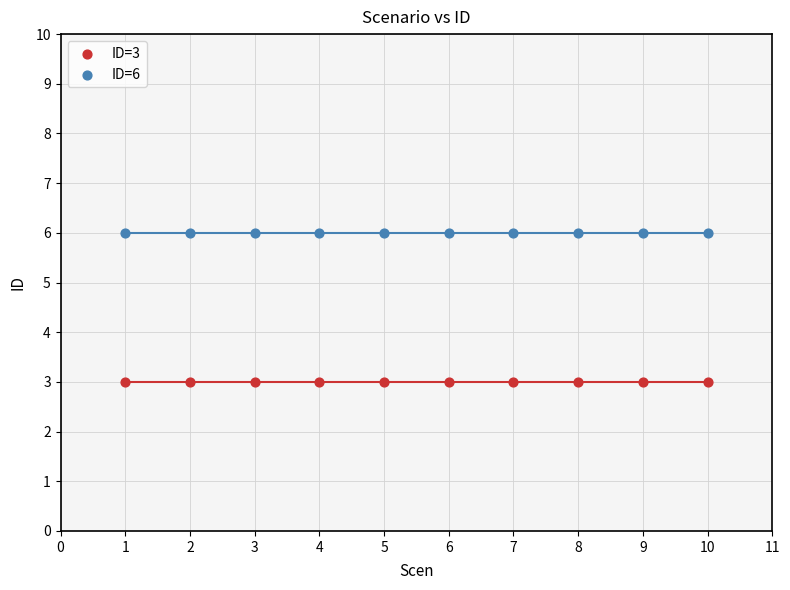

Which series contains the lowest Y value?

ID=3